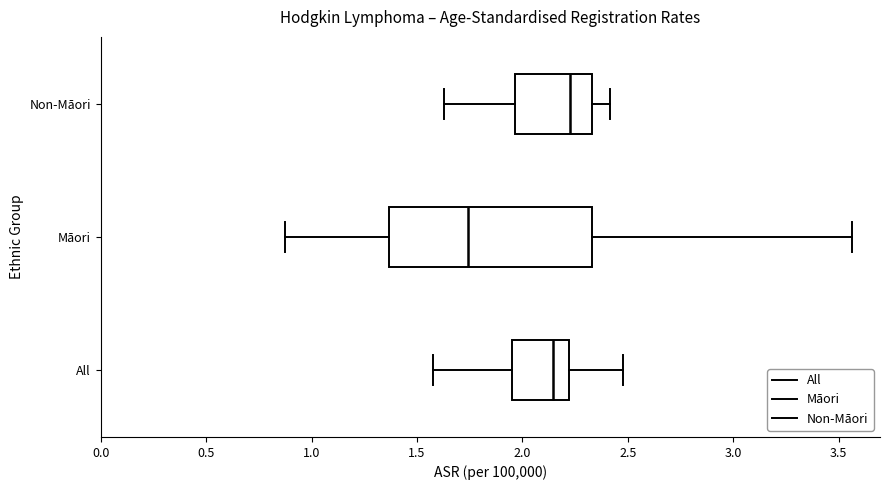

Which box is the widest, from its left edge to its right edge?

Māori